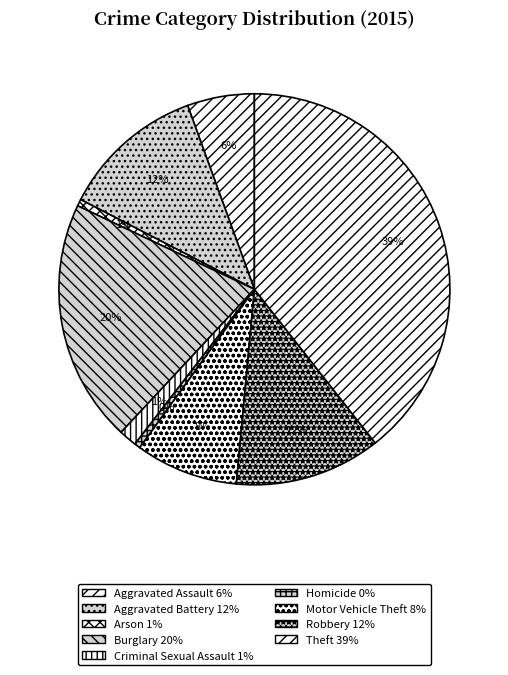

To the nearest percent, what portion does Robbery represent?

12%